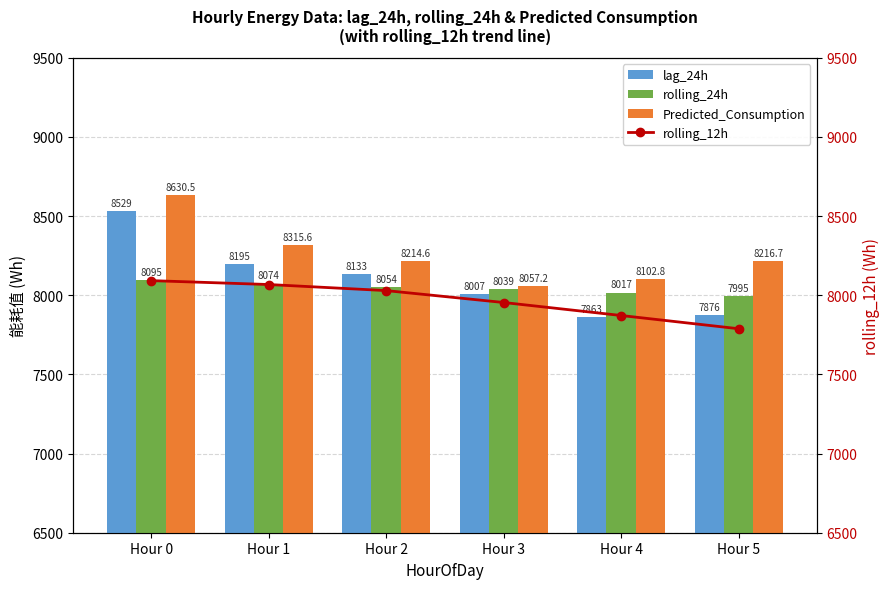

At which label does Predicted_Consumption first exceed 8216?

Hour 0